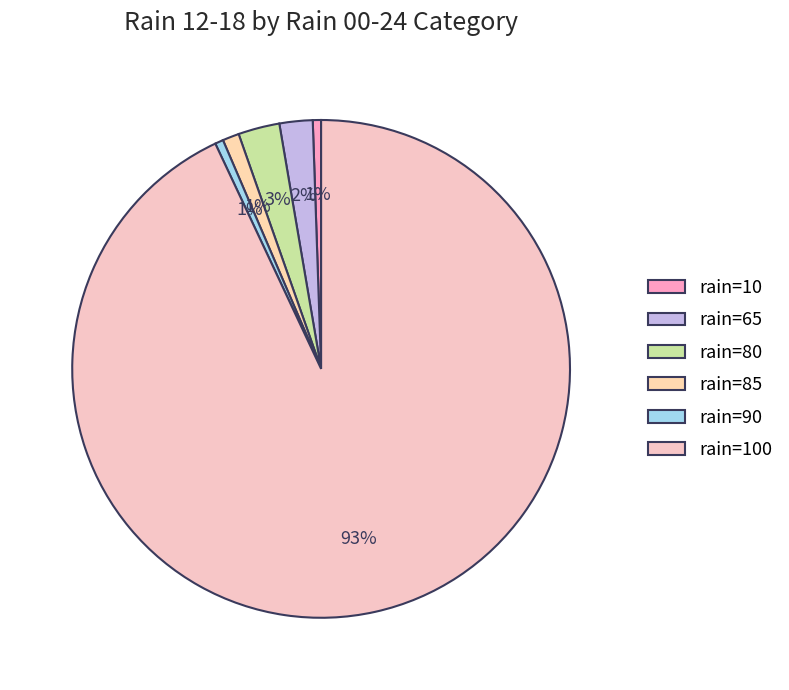

Is there any slice that represents more than half of the pie?

Yes